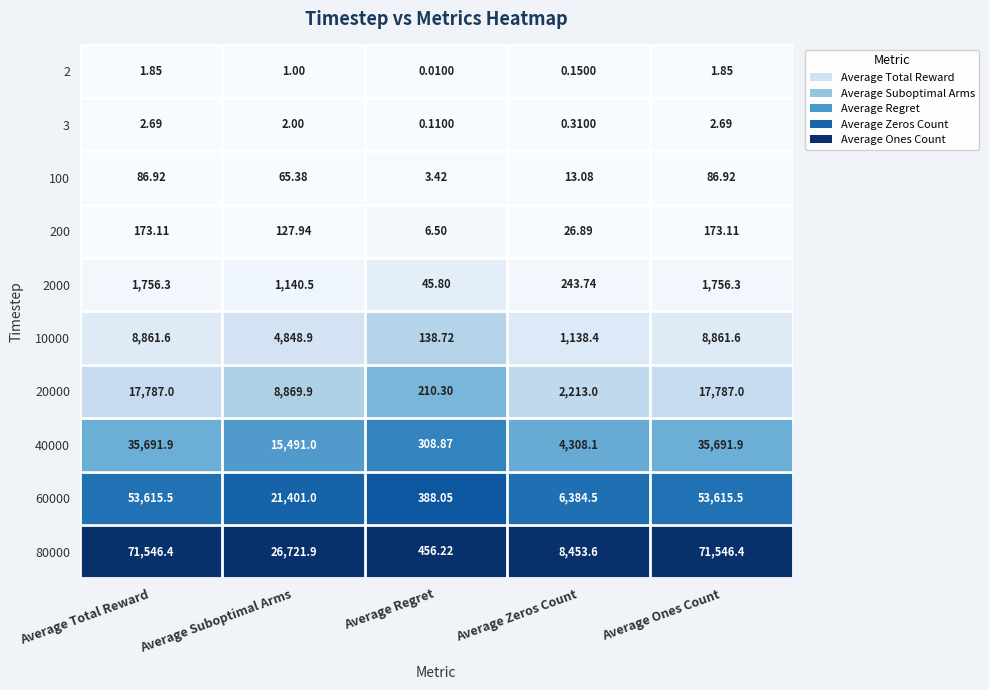

Where is 60000 nearest to the value 27001?

Average Suboptimal Arms